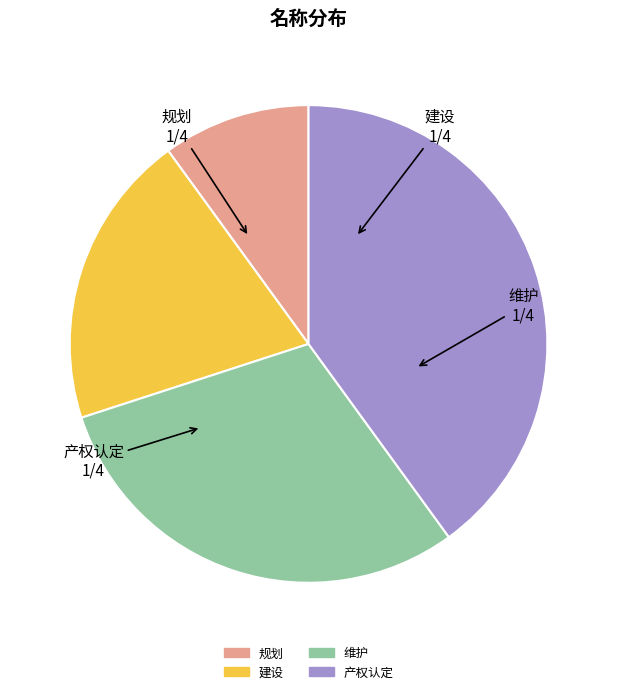

Rank the categories by value from lowest to highest.

规划, 建设, 维护, 产权认定